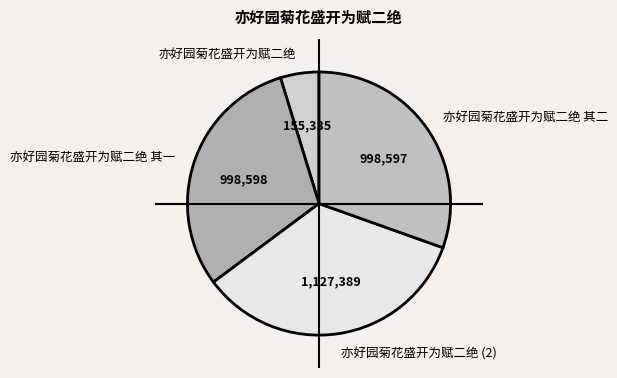

Is 亦好园菊花盛开为赋二绝 其二 the majority of the pie?

No